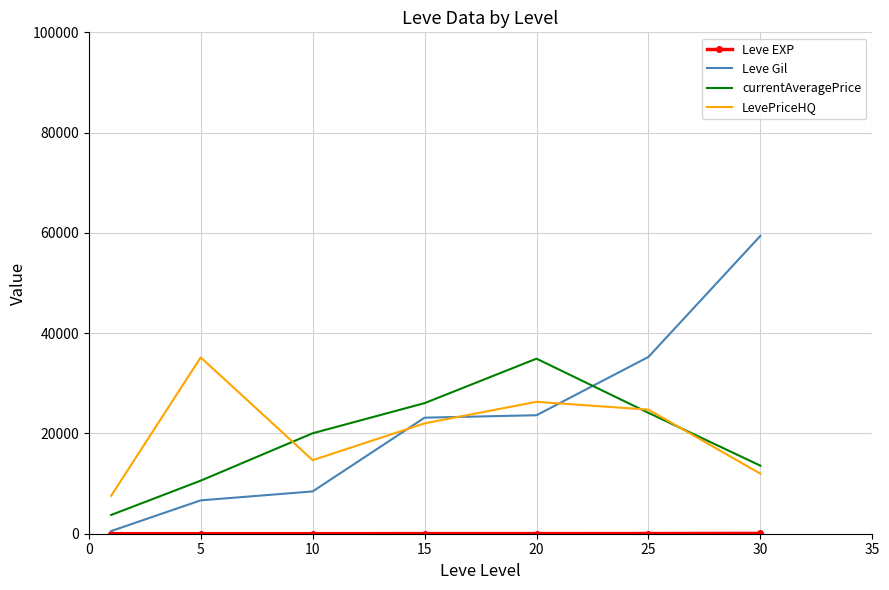

Which series has the widest spread of values?

Leve Gil